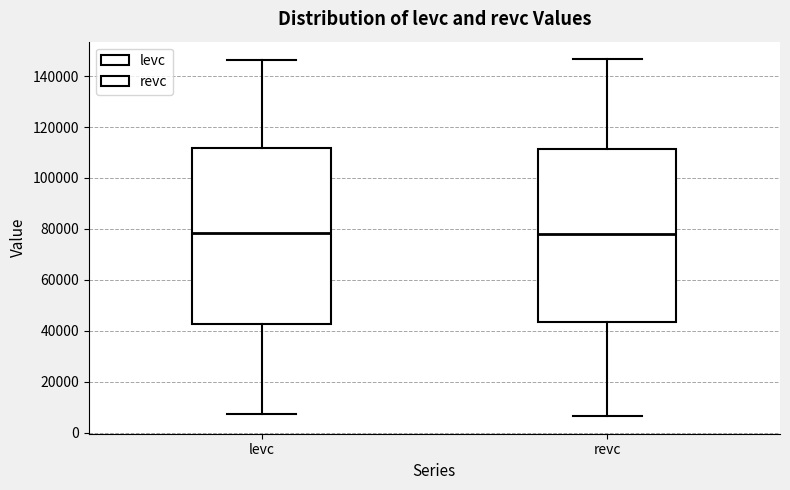

Where does the upper whisker of the box for levc end on the y-axis? The values are not printed on the chart, so give them approximately, as read against the axis.

146000